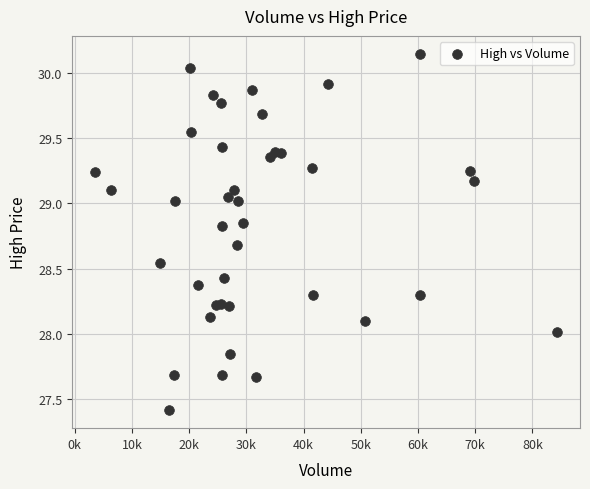

What is the range of Y values (max minus min)?

2.7